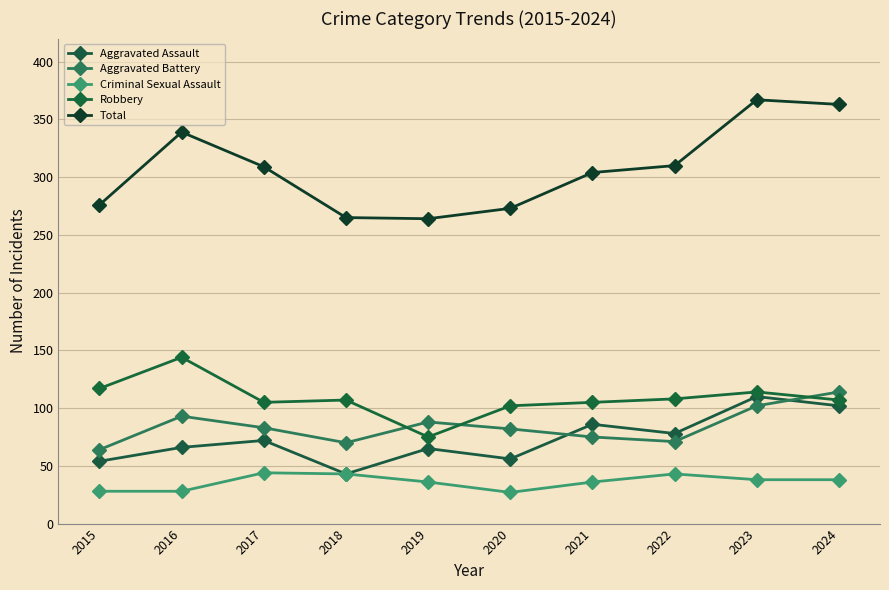

Between which two adjacent categories do Aggravated Battery and Robbery first intersect?

2018 and 2019